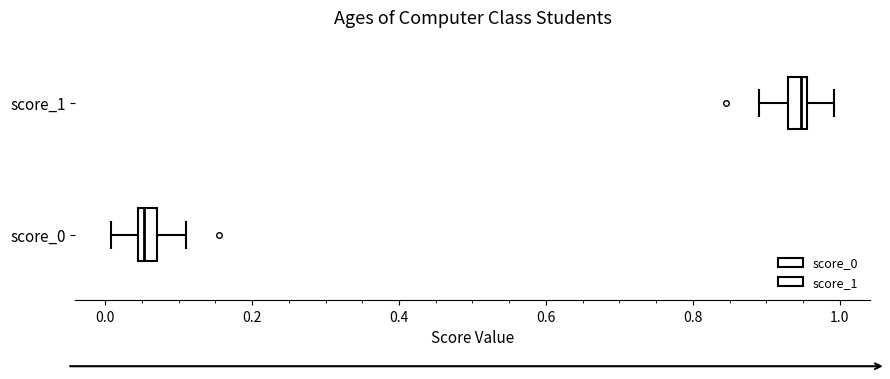

Which box's median line is the furthest to the left?

score_0